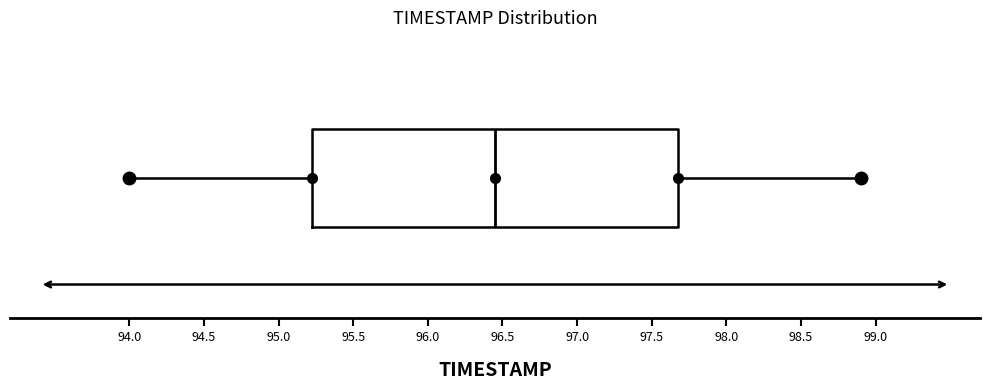

Transcribe this box plot: give where the median line is, the range the box spans, and where the two whiskers end, as read against the x-axis. The values are not printed on the chart, so give them approximately, as read against the axis.

median 96.45, box 95.25 to 97.70, whiskers 94.00 to 98.90